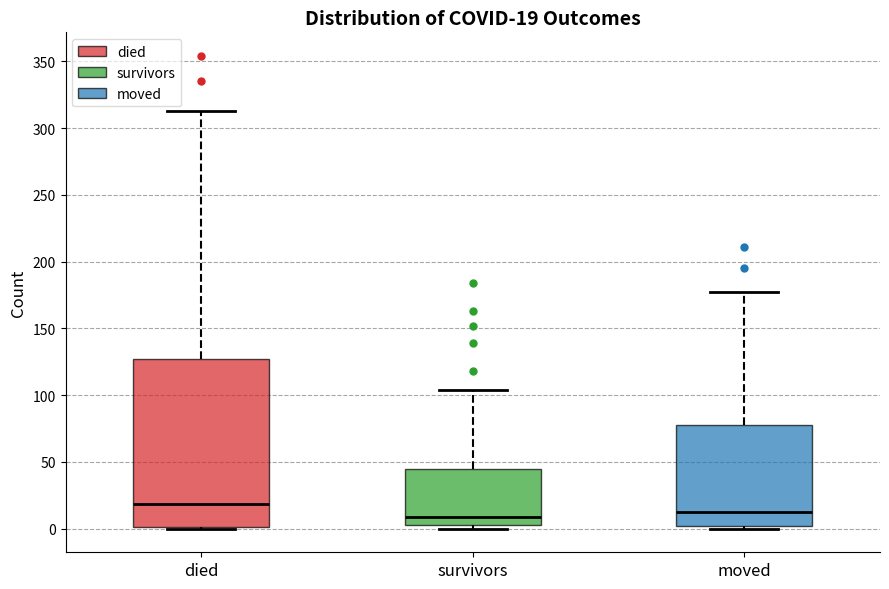

Comparing the boxes themselves (not the whiskers), which one is the tallest?

died